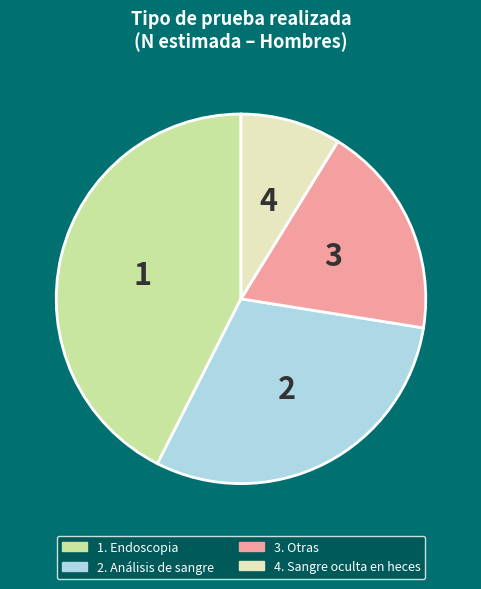

Does any single category account for the majority?

No